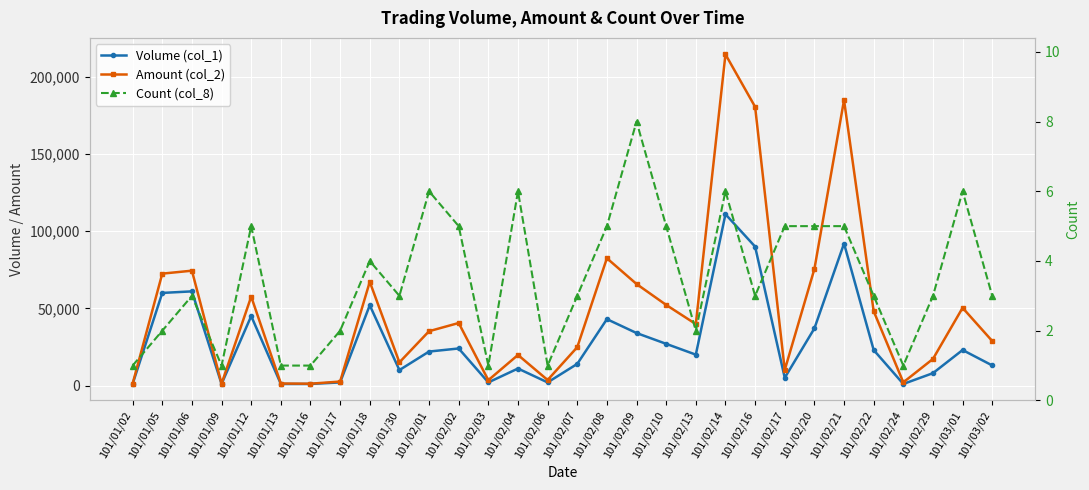

True or false: Volume (col_1) and Count (col_8) intersect in this chart.

False